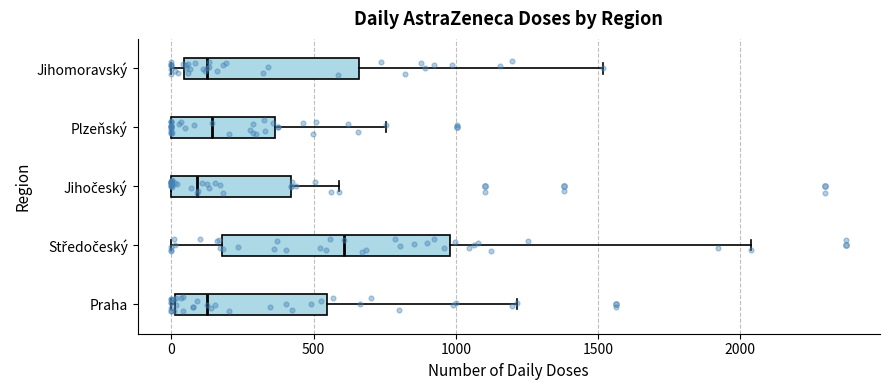

Reading bottom to top, transcribe this box plot: for each box, give where its median line is, the range the box spans, and where its two whiskers end, as read against the x-axis. The values are not printed on the chart, so give them approximately, as read against the axis.

Praha: median 150, box 0 to 550, whiskers 0 to 1200
Středočeský: median 600, box 200 to 1000, whiskers 0 to 2050
Jihočeský: median 100, box 0 to 400, whiskers 0 to 600
Plzeňský: median 150, box 0 to 350, whiskers 0 to 750
Jihomoravský: median 150, box 50 to 650, whiskers 0 to 1500